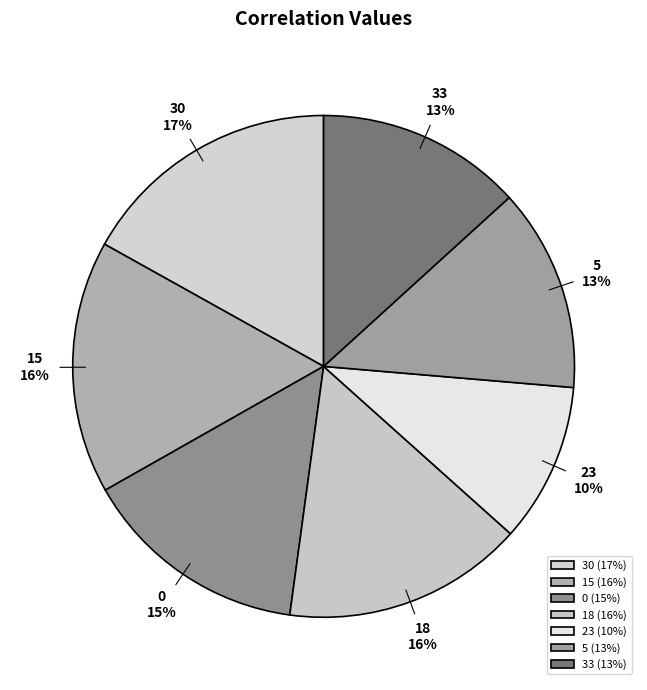

What percentage is the 33 slice, to the nearest percent?

13%